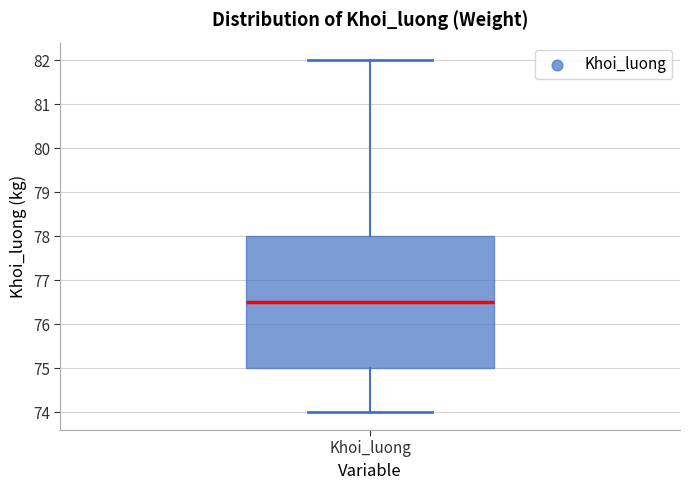

Transcribe this box plot: give where the median line is, the range the box spans, and where the two whiskers end, as read against the y-axis. The values are not printed on the chart, so give them approximately, as read against the axis.

median 76.5, box 75.0 to 78.0, whiskers 74.0 to 82.0